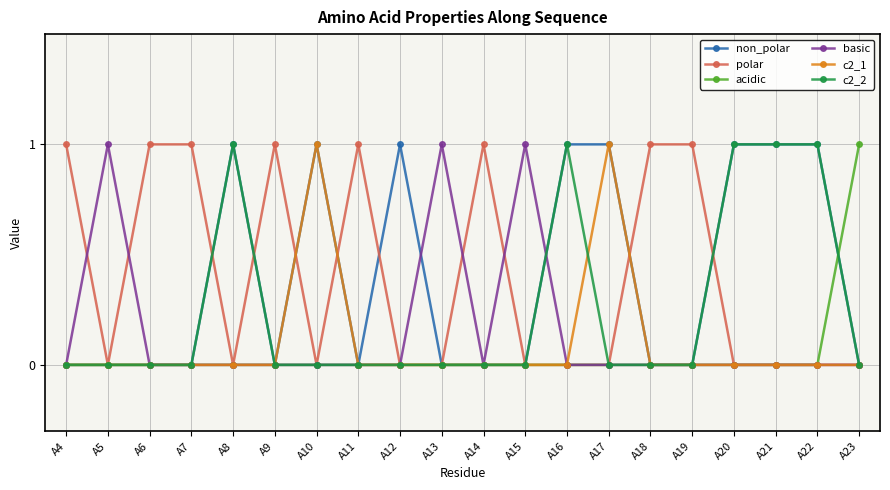

Where is the first local minimum for polar?

A5